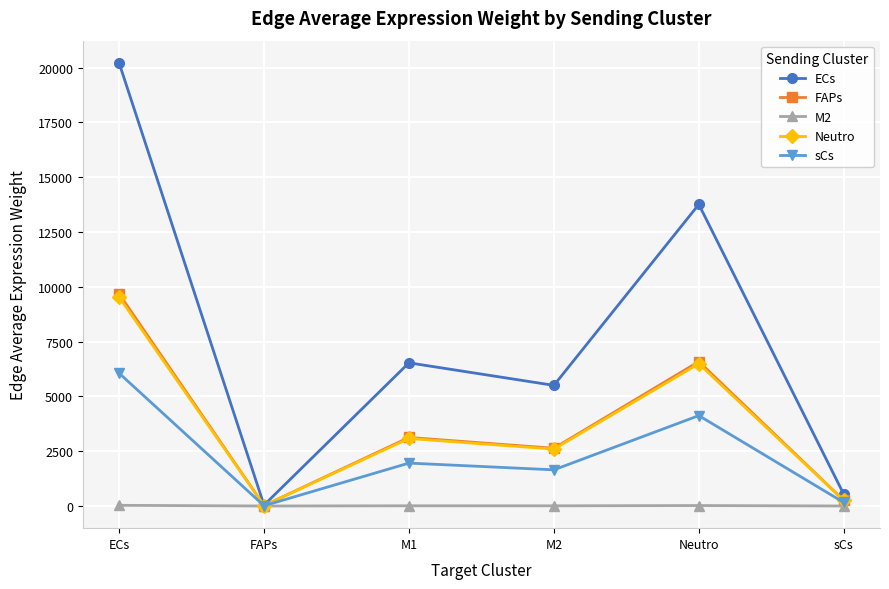

The value of FAPs at M2 is 4533.6. True or false?

False